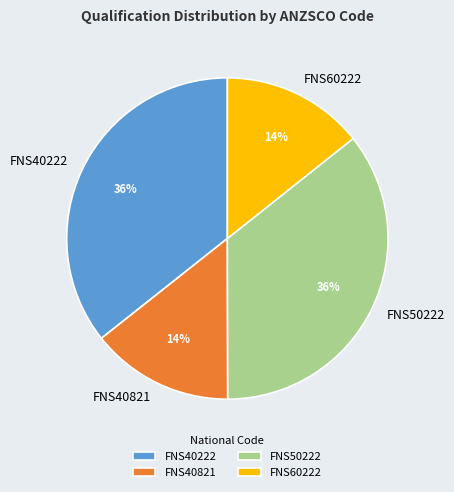

To the nearest percent, what is the average slice percentage?

25%